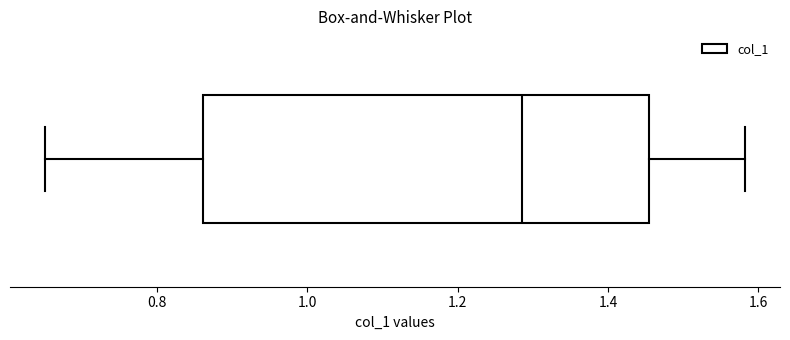

Transcribe this box plot: give where the median line is, the range the box spans, and where the two whiskers end, as read against the x-axis. The values are not printed on the chart, so give them approximately, as read against the axis.

median 1.28, box 0.86 to 1.46, whiskers 0.66 to 1.58